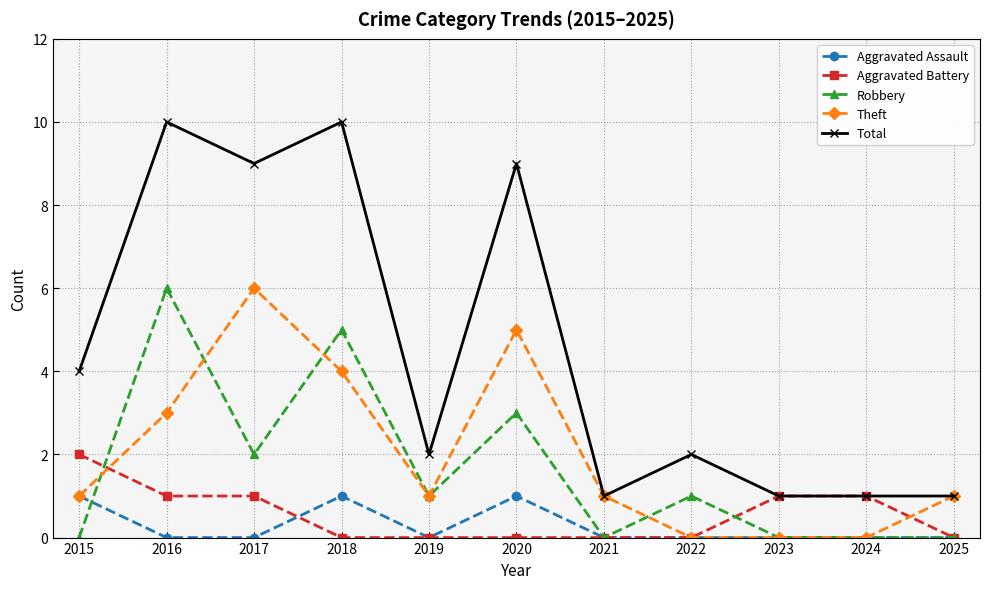

Which series has the largest range (max minus min)?

Total